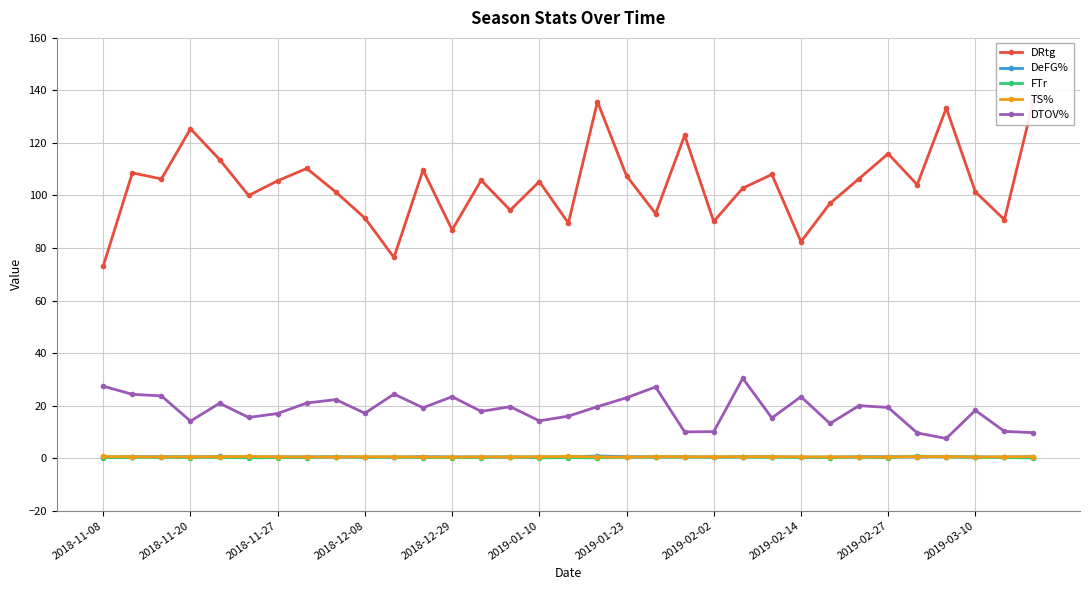

True or false: DRtg has more than 0 interior local peaks.

True